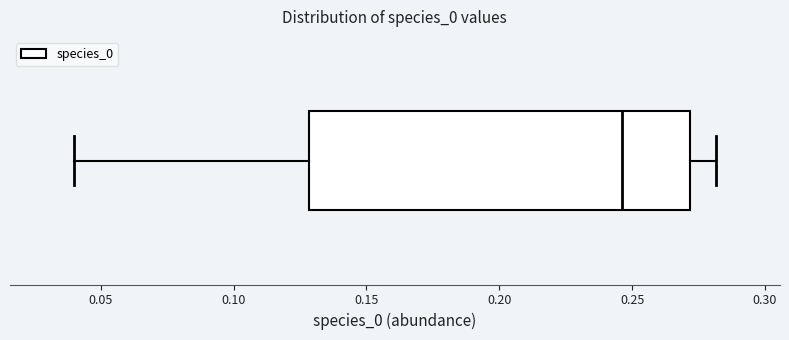

Transcribe this box plot: give where the median line is, the range the box spans, and where the two whiskers end, as read against the x-axis. The values are not printed on the chart, so give them approximately, as read against the axis.

median 0.245, box 0.130 to 0.270, whiskers 0.040 to 0.280